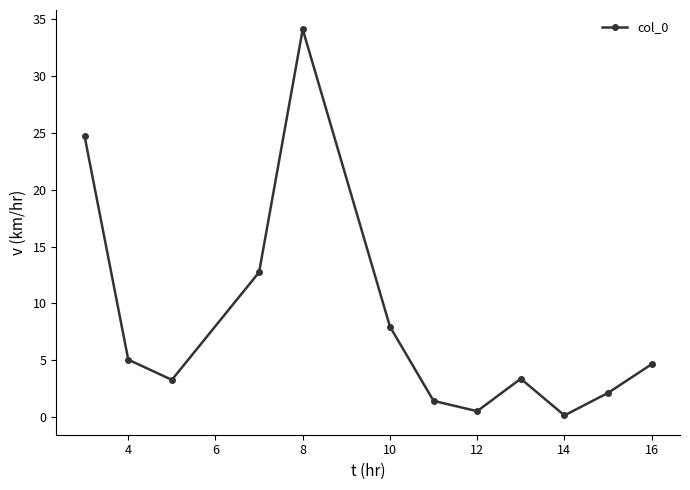

What is the sum of all values?

100.0